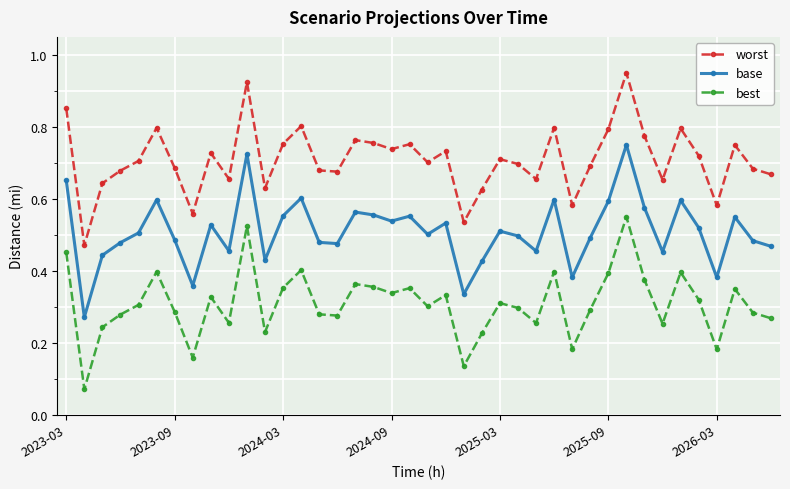

True or false: base and best intersect in this chart.

False